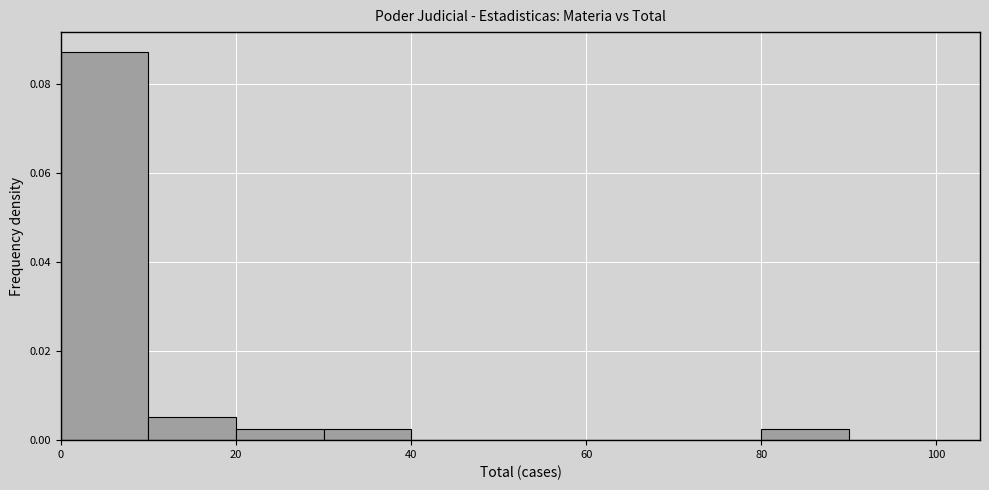

Over which range of the x-axis is the bar tallest?

0 to 10